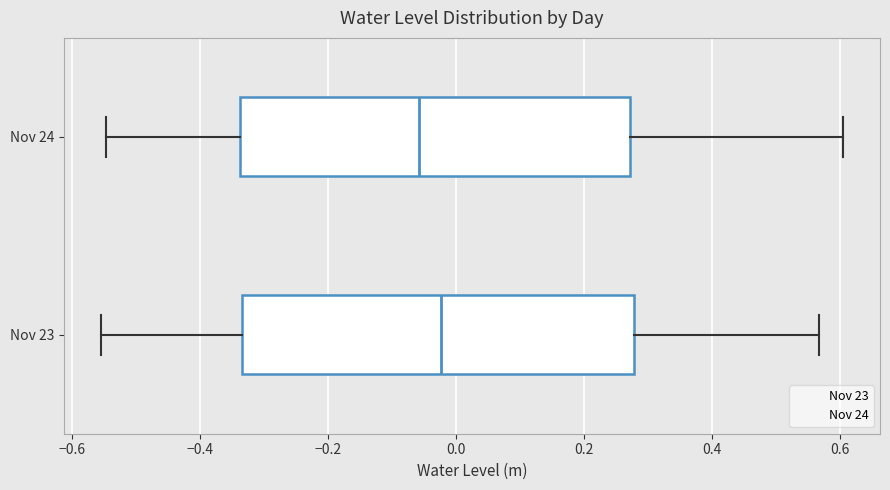

Reading bottom to top, read every box against the x-axis: the position of its median line, the range the box covers, and the ends of its whiskers. The values are not printed on the chart, so give them approximately, as read against the axis.

Nov 23: median -0.02, box -0.34 to 0.28, whiskers -0.56 to 0.56
Nov 24: median -0.06, box -0.34 to 0.28, whiskers -0.54 to 0.60